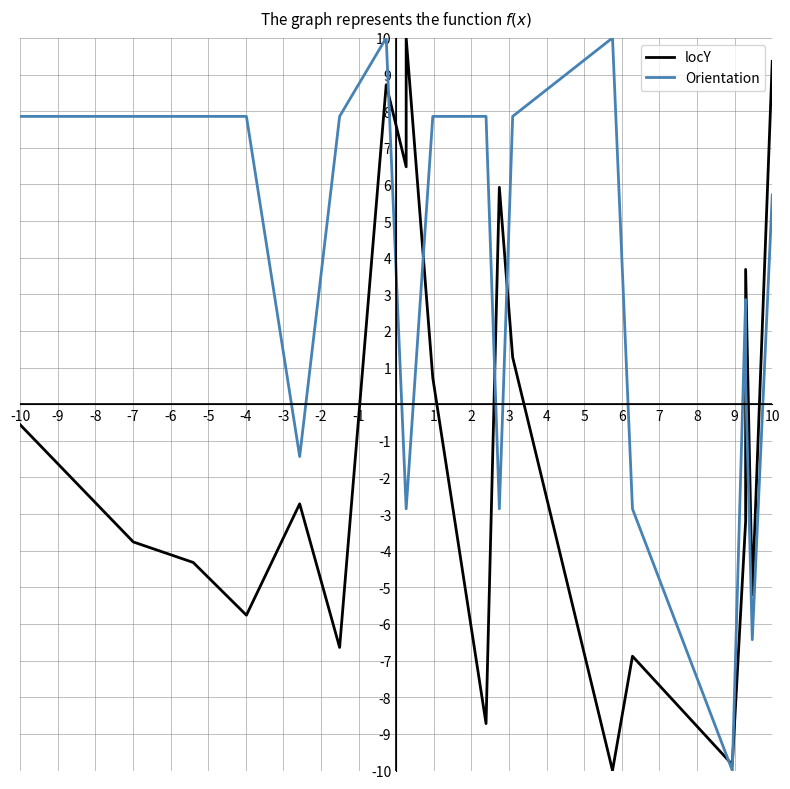

How many negative values does the Orientation series have?

7